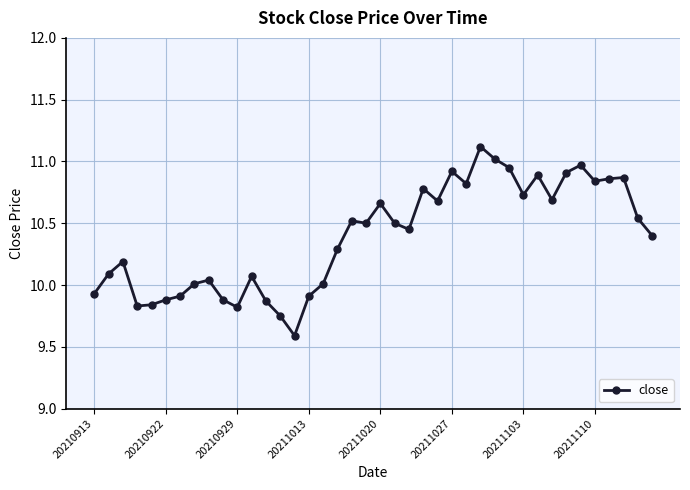

True or false: there are more than 1 points higher than both neighbors.

True